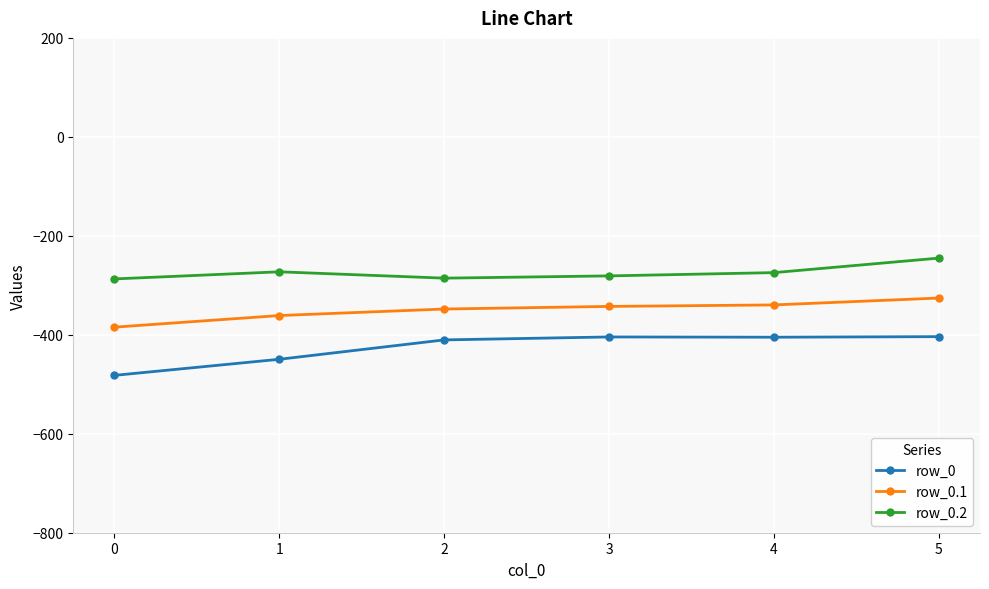

Which category has the highest value across all series?

5